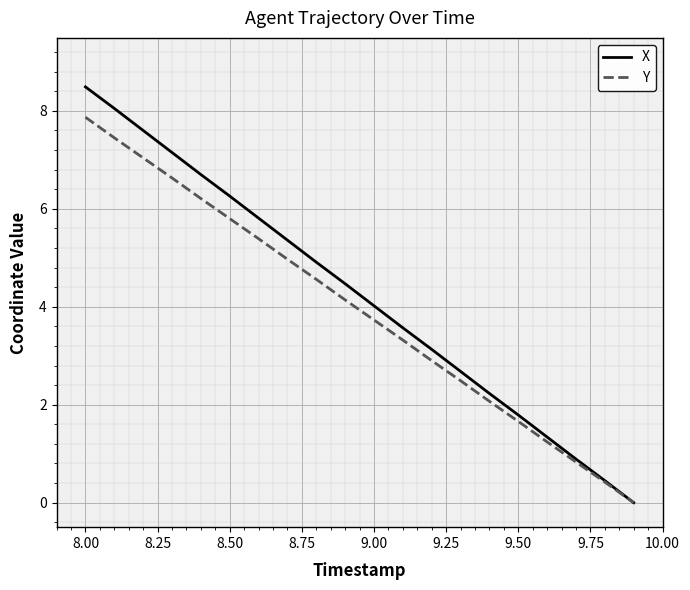

Which series has the widest spread of values?

X